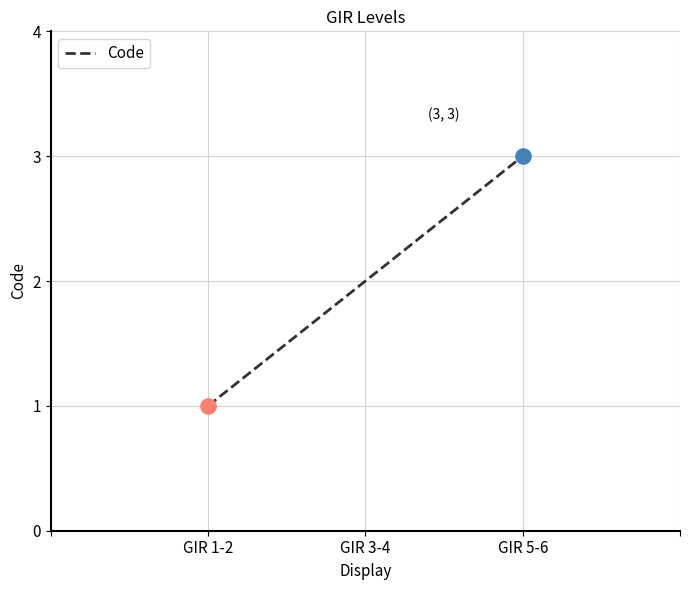

What is the change in value from GIR 1-2 to GIR 3-4?

+1